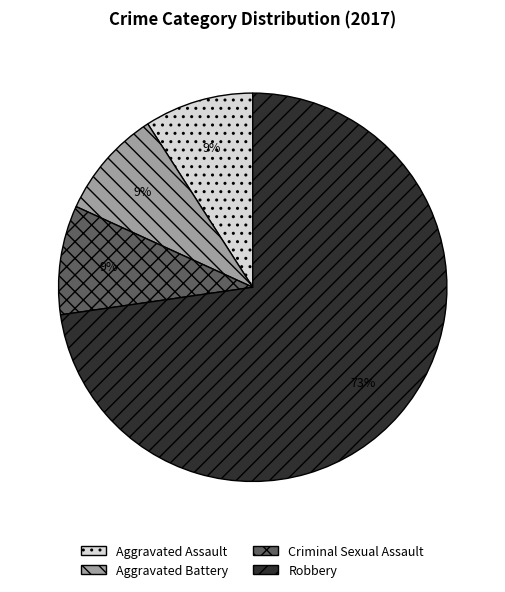

How many slices are in this pie chart?

4